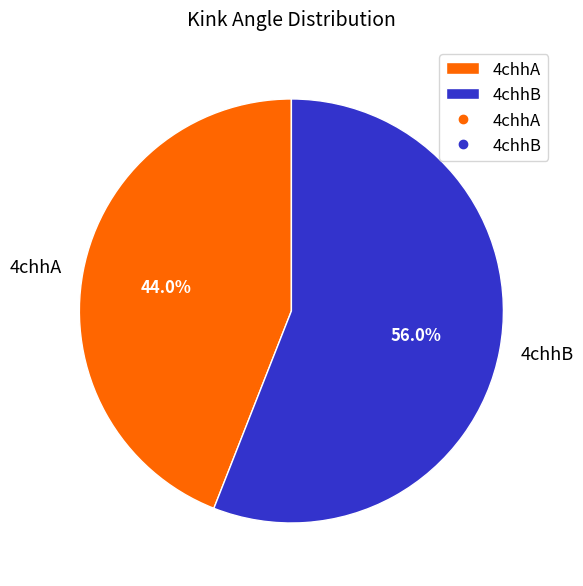

Between 4chhB and 4chhA, which is larger?

4chhB